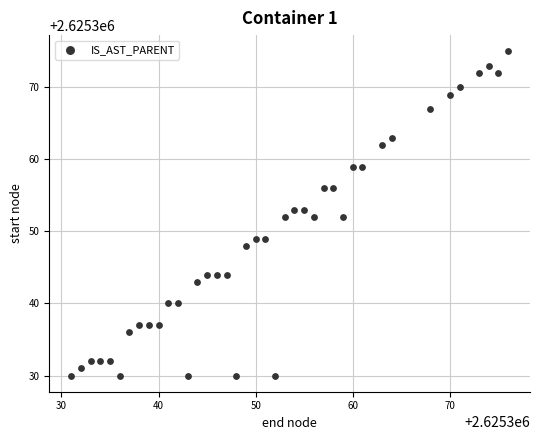

What is the range of X values (max minus min)?

45